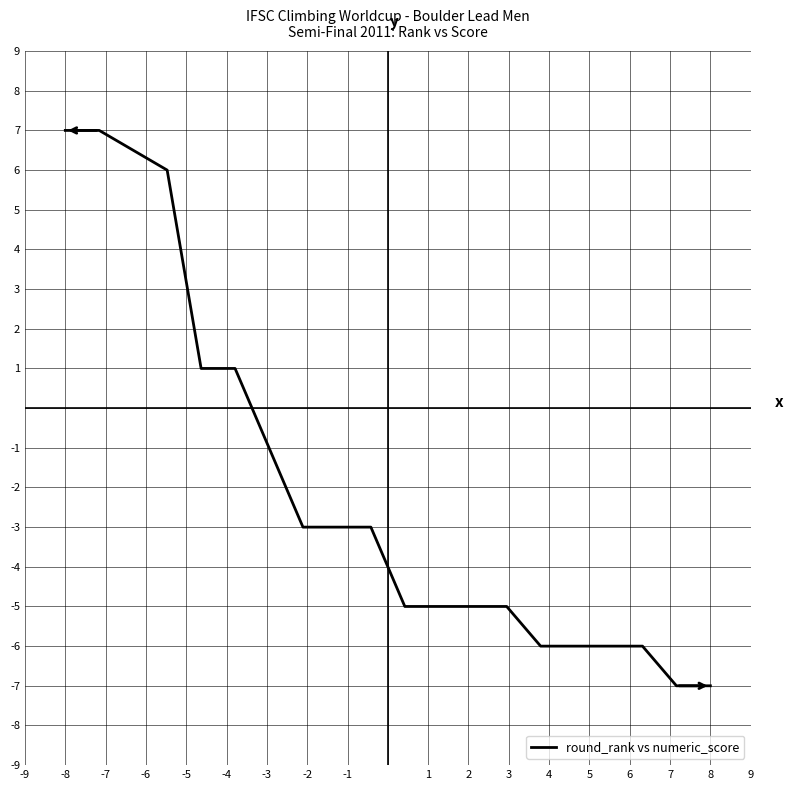

Reading left to right, transcribe all the data shown in this chart.

7	7	7	6	1	1	-1	-3	-3	-3	-5	-5	-5	-5	-6	-6	-6	-6	-7	-7